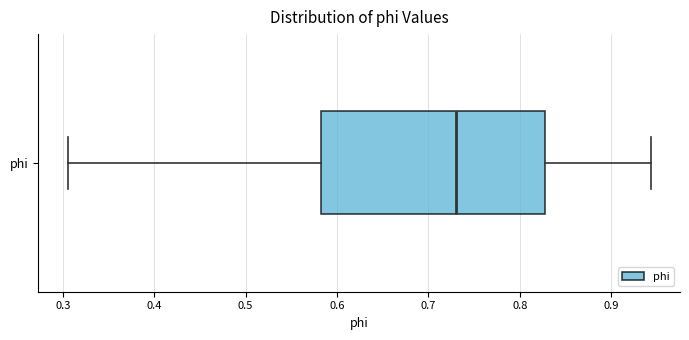

Transcribe this box plot: give where the median line is, the range the box spans, and where the two whiskers end, as read against the x-axis. The values are not printed on the chart, so give them approximately, as read against the axis.

median 0.73, box 0.58 to 0.83, whiskers 0.31 to 0.94